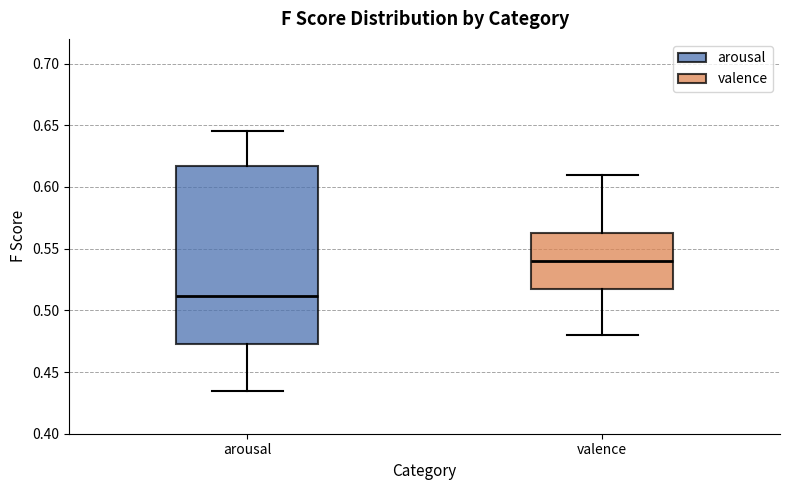

Which box has the lowest median line?

arousal